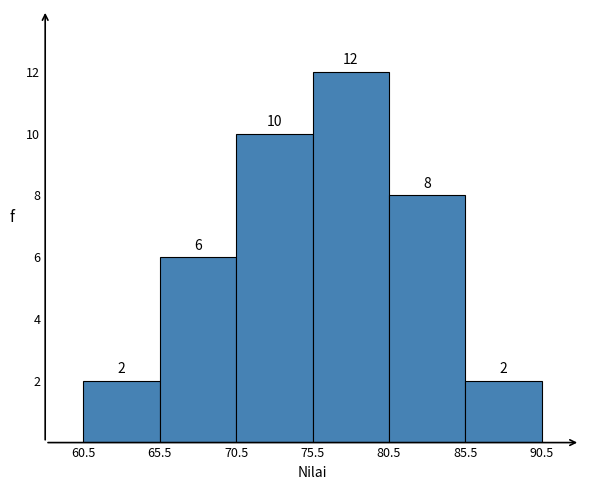

Reading left to right, list every bar in this chart as the range it spans on the x-axis followed by its height.

60.5 to 65.5: 2
65.5 to 70.5: 6
70.5 to 75.5: 10
75.5 to 80.5: 12
80.5 to 85.5: 8
85.5 to 90.5: 2